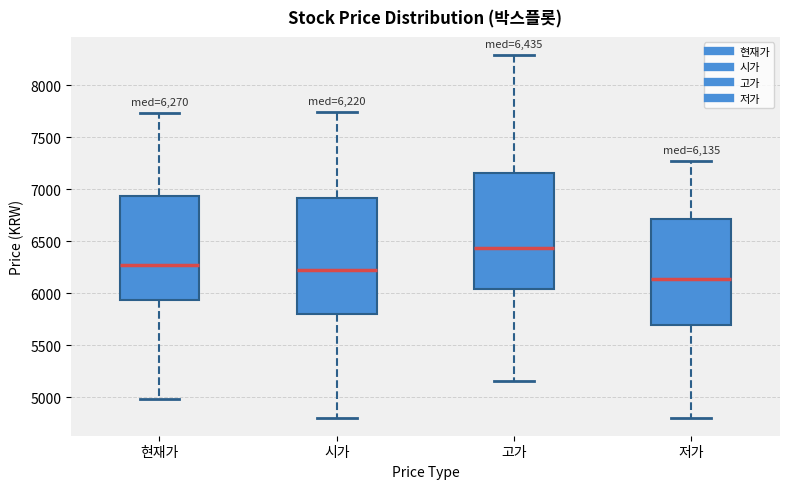

Which box's median line is the lowest?

저가